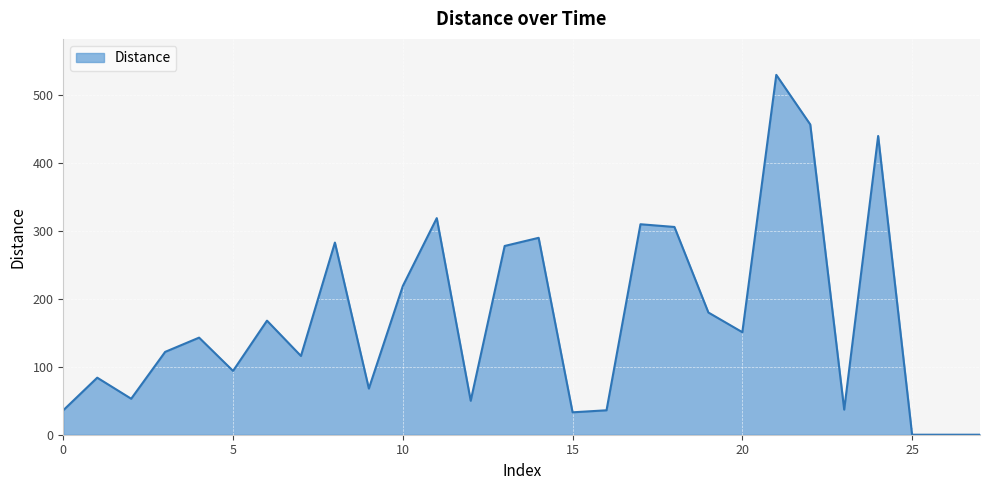

What is the sum of all values?

4803